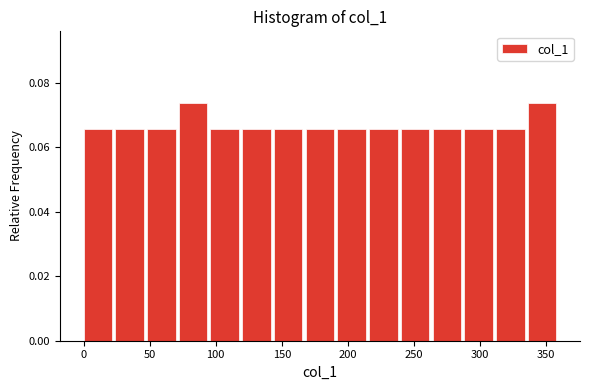

What is the height of the bar covering 264 to 288 on the x-axis? Neither the bar edges nor the heights are printed on the chart, so give them approximately, as read against the axes.

0.066